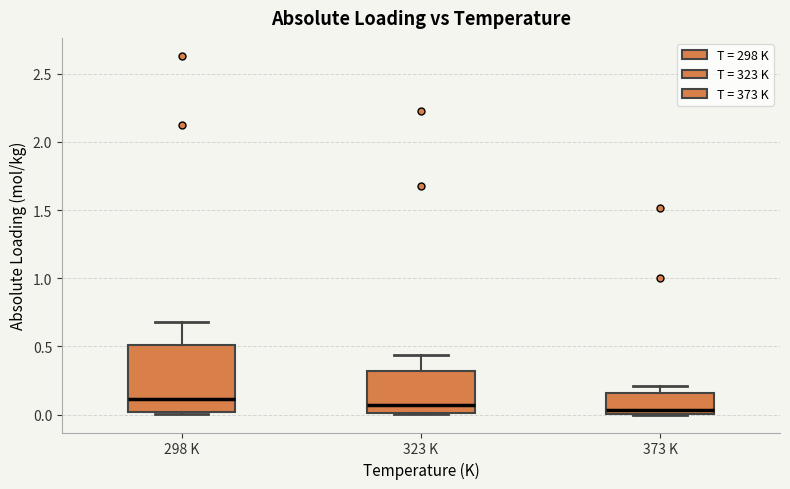

Which box is the tallest, from its lower edge to its upper edge?

298 K